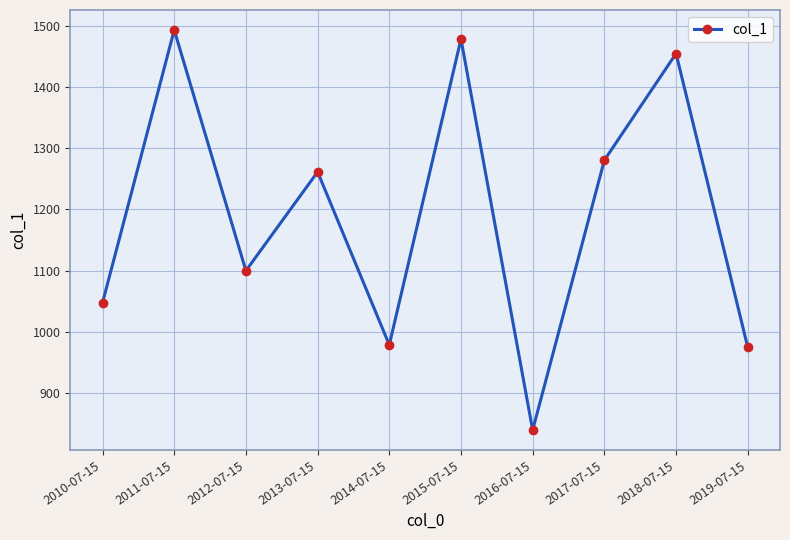

The chart shows a value of 861.4 at 2017-07-15. True or false?

False